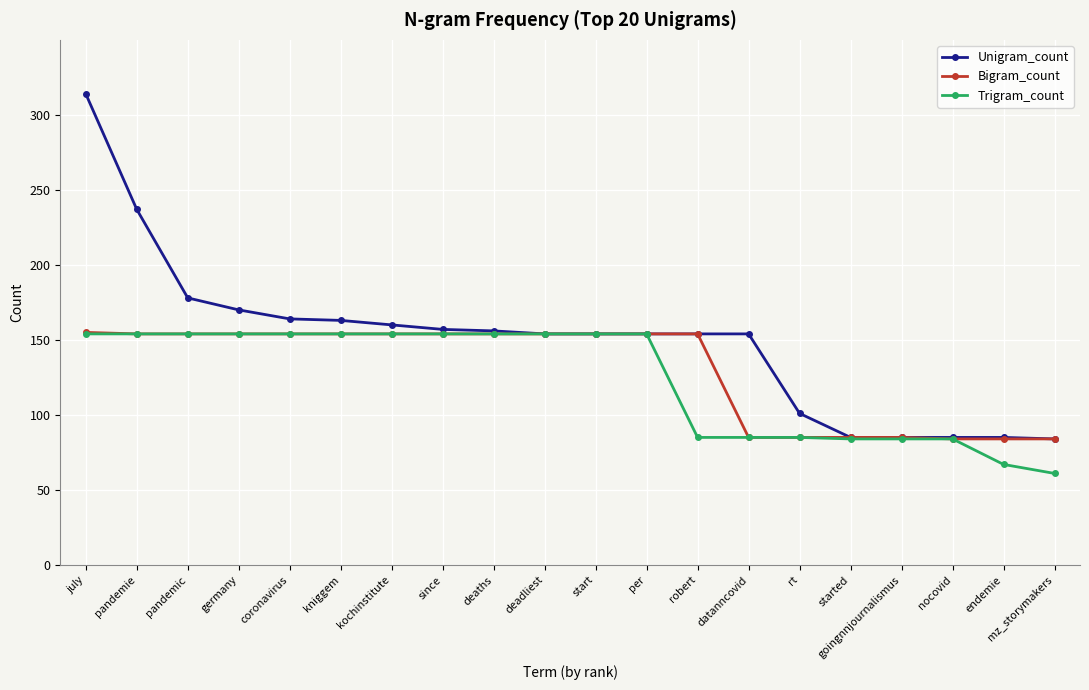

The value of Trigram_count at robert is 25. True or false?

False